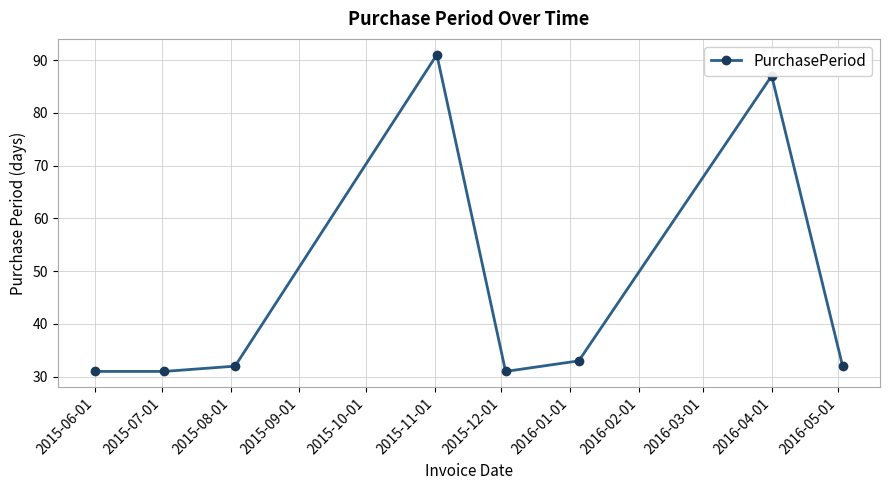

What is the average value?

46